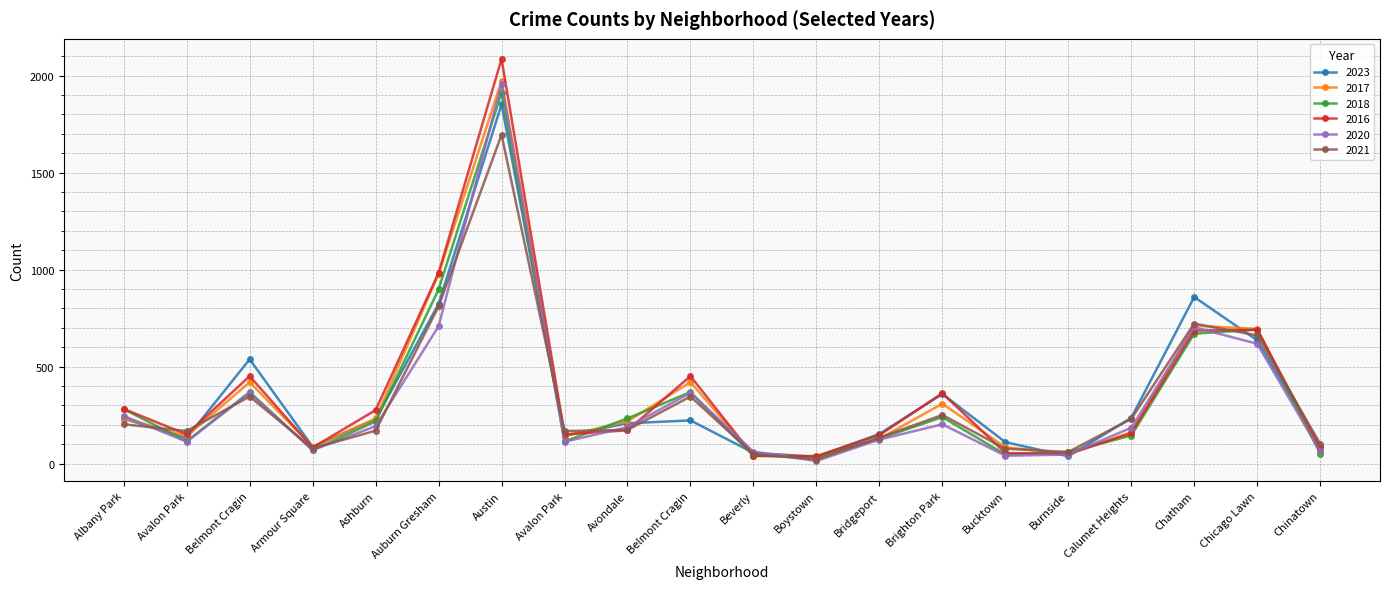

Does the chart have visible grid lines?

Yes